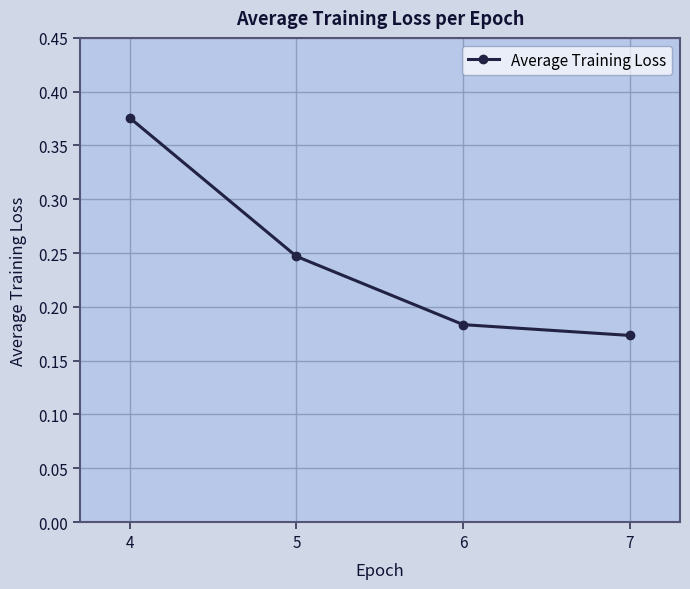

The chart shows a value of 0.1 at 6. True or false?

False